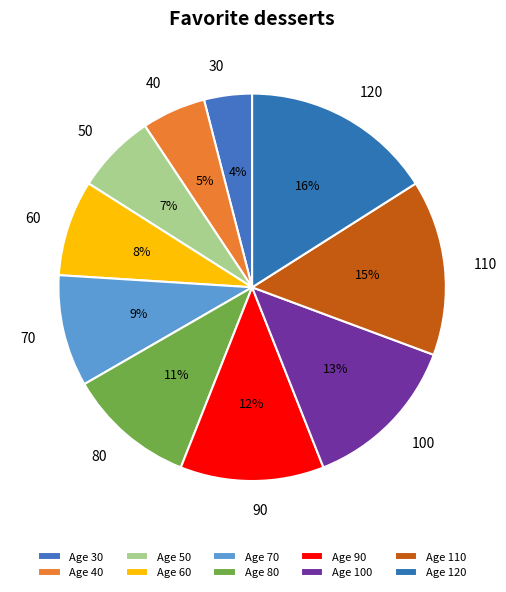

How many slices are in this pie chart?

10